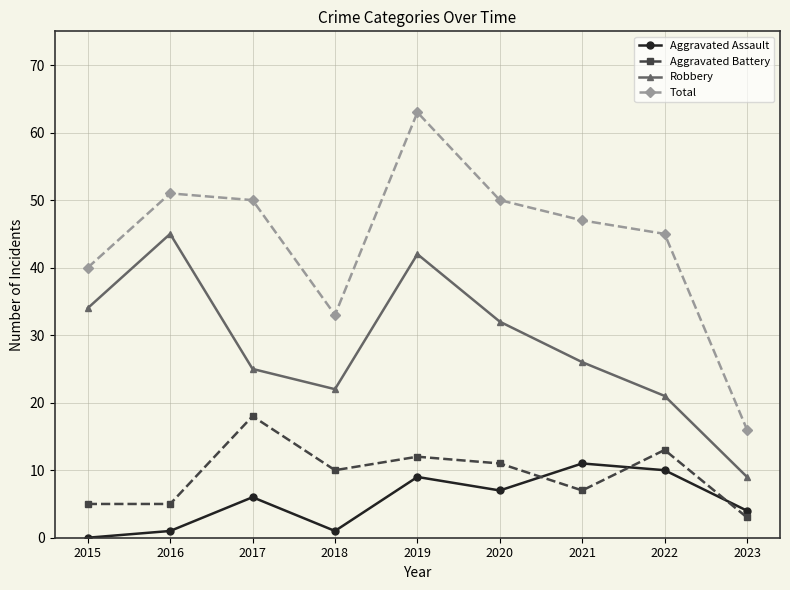

Is it true that Robbery equals 21 at 2022?

True